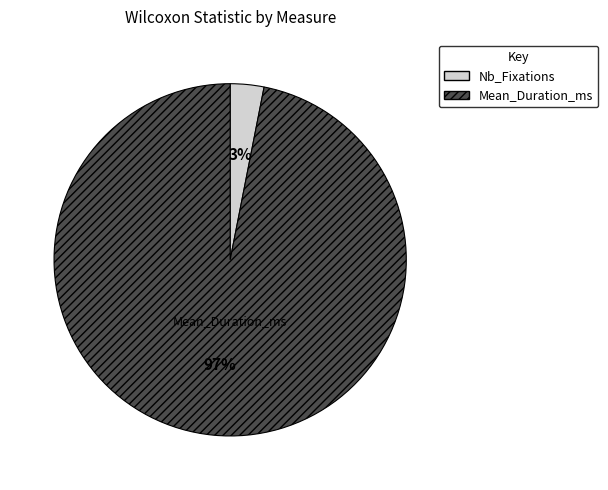

Rank the categories by value from highest to lowest.

Mean_Duration_ms, Nb_Fixations